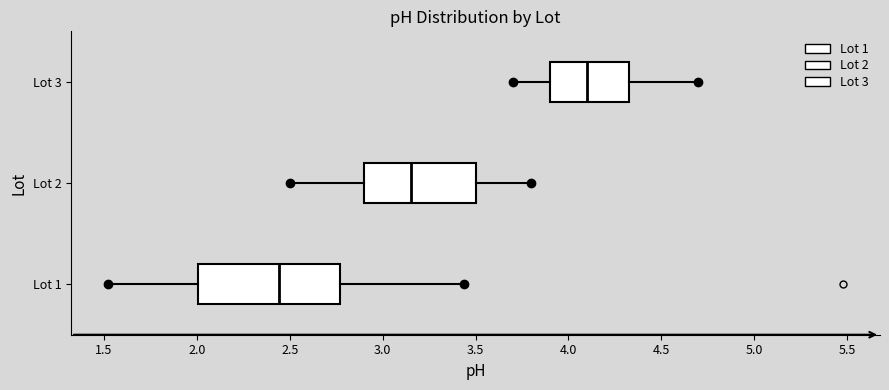

Reading bottom to top, read every box against the x-axis: the position of its median line, the range the box covers, and the ends of its whiskers. The values are not printed on the chart, so give them approximately, as read against the axis.

Lot 1: median 2.45, box 2.00 to 2.75, whiskers 1.50 to 3.45
Lot 2: median 3.15, box 2.90 to 3.50, whiskers 2.50 to 3.80
Lot 3: median 4.10, box 3.90 to 4.35, whiskers 3.70 to 4.70